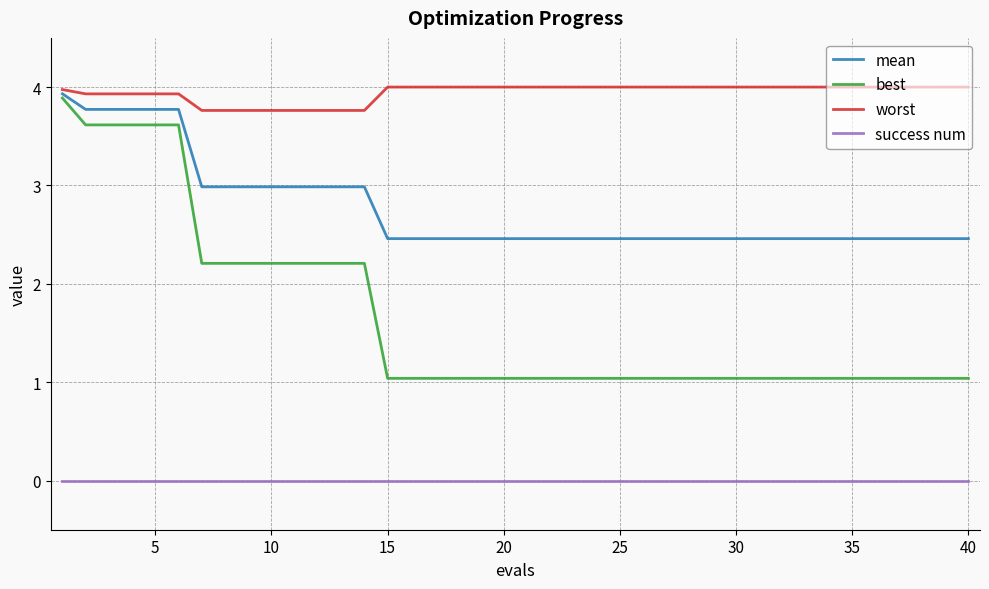

What is the difference between the maximum and minimum values in the best series?

2.8